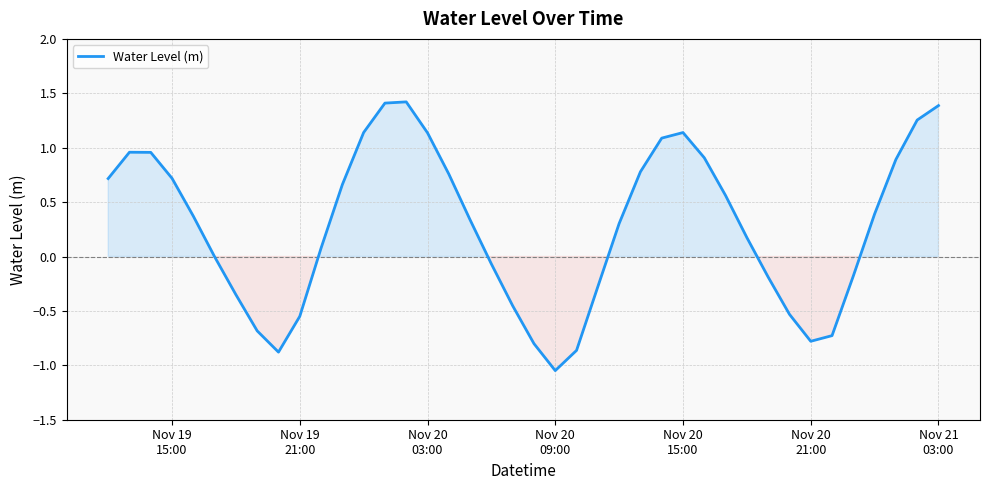

What is the greatest value displayed?

1.4